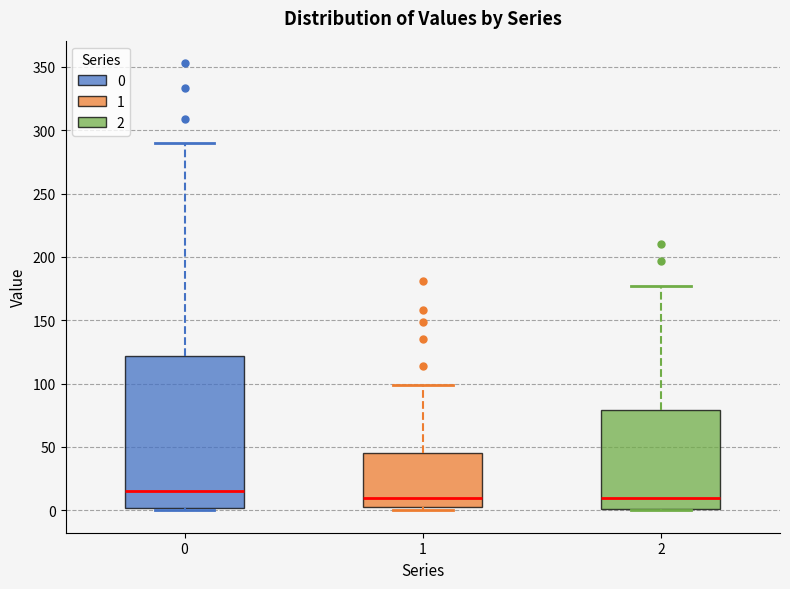

Reading left to right, read every box against the y-axis: the position of its median line, the range the box covers, and the ends of its whiskers. The values are not printed on the chart, so give them approximately, as read against the axis.

0: median 15, box 0 to 120, whiskers 0 to 290
1: median 10, box 5 to 45, whiskers 0 to 100
2: median 10, box 0 to 80, whiskers 0 to 175